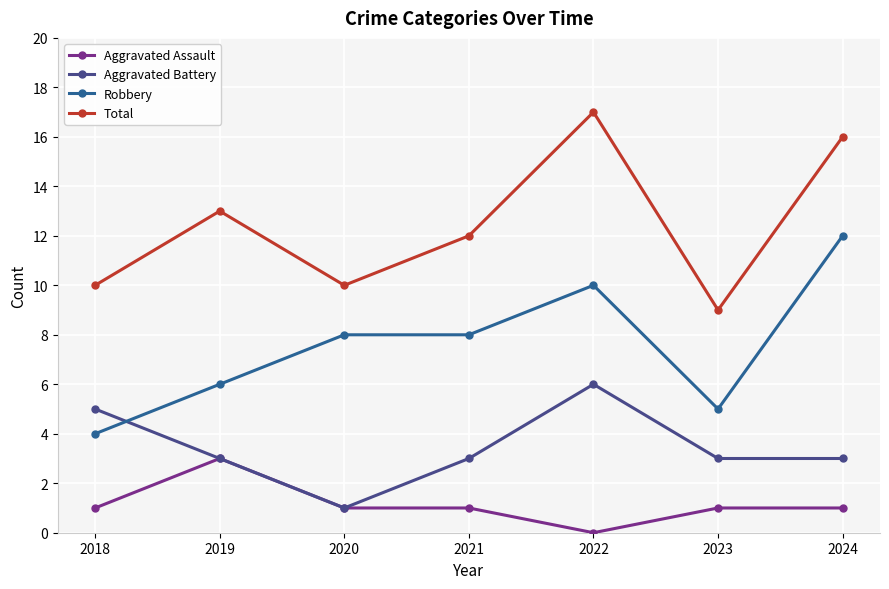

At 2021, list the series in order from smallest to largest.

Aggravated Assault, Aggravated Battery, Robbery, Total